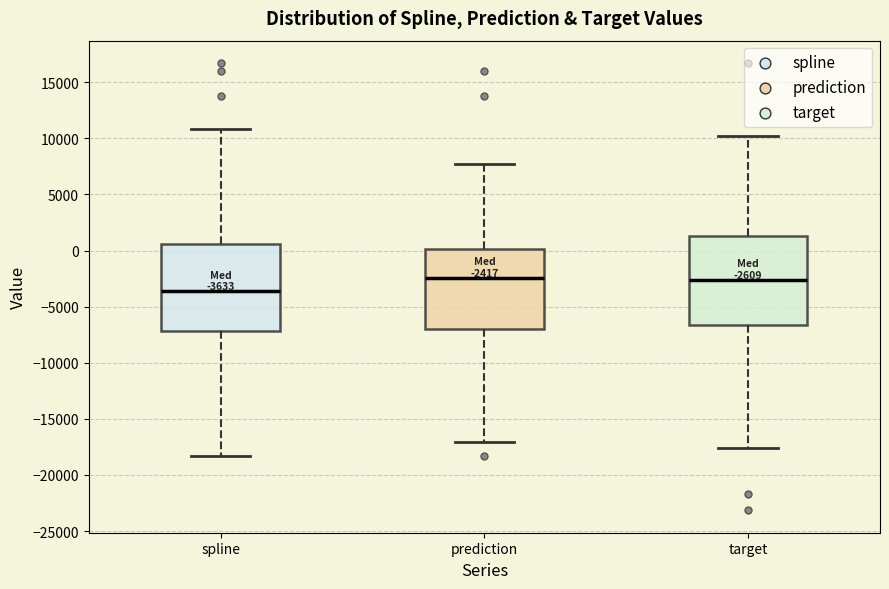

Which box's median line is the lowest?

spline